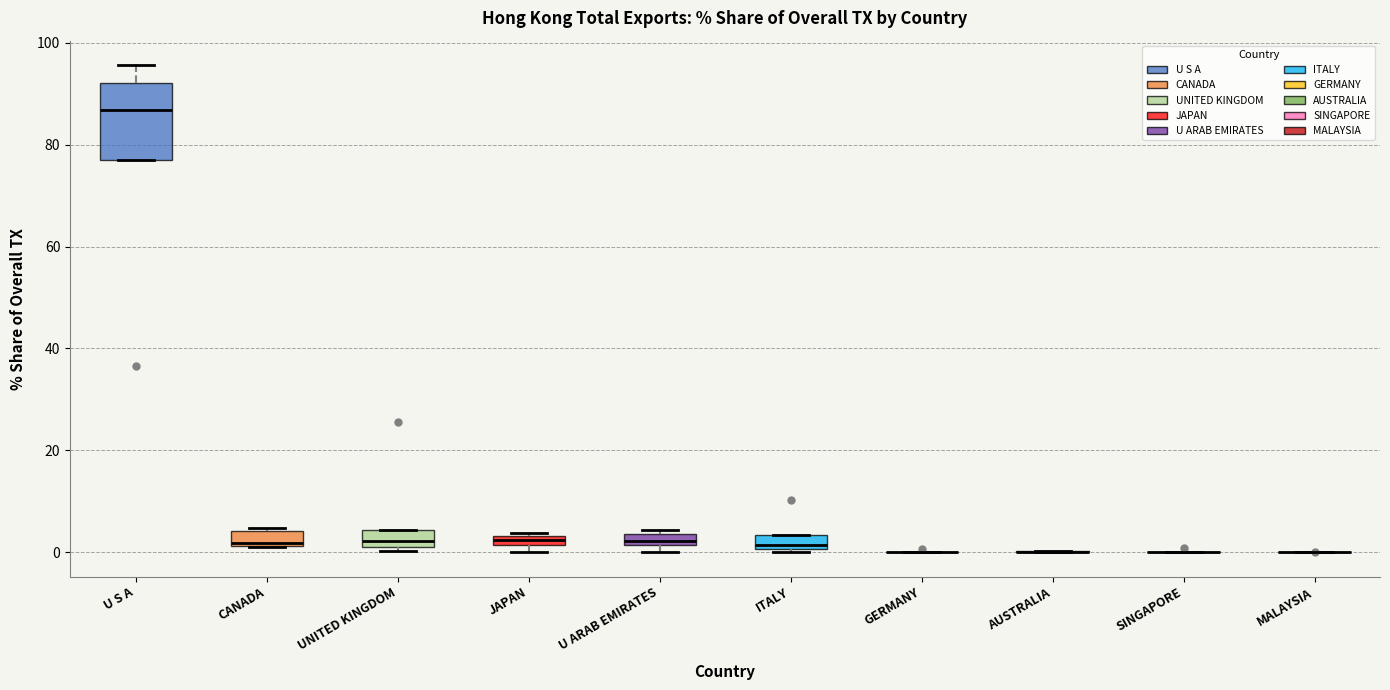

Comparing the boxes themselves (not the whiskers), which one is the tallest?

U S A